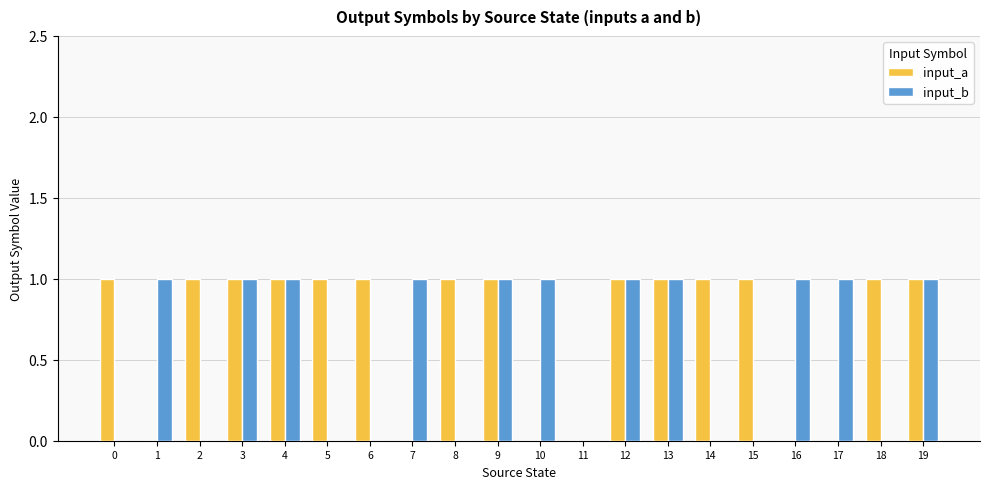

Is it true that input_a equals 0 at 7?

True